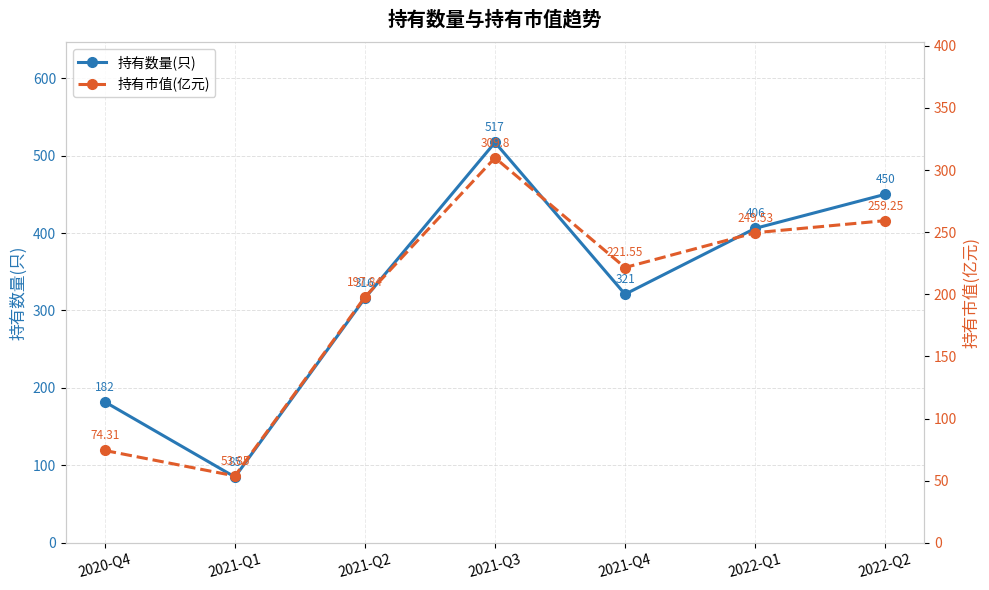

What is the difference between the maximum and second lowest values in the 持有数量(只) series?

335